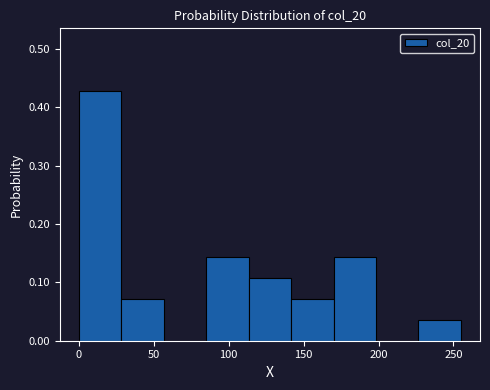

What is the height of the bar covering 140 to 170 on the x-axis? Neither the bar edges nor the heights are printed on the chart, so give them approximately, as read against the axes.

0.07